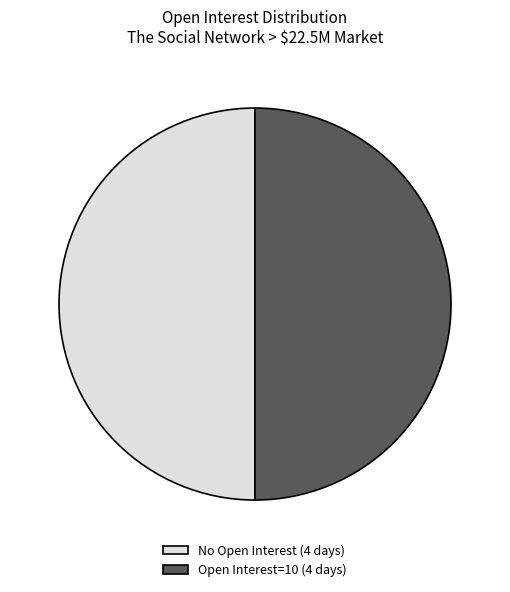

Is the sum of Open Interest=10 (4 days) and No Open Interest (4 days) greater than half?

Yes